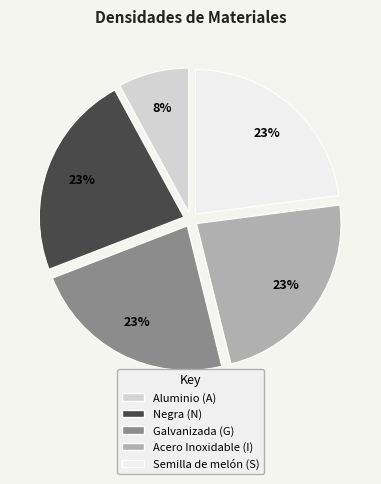

To the nearest percent, what is the difference between the largest and smallest slice percentages?

15%